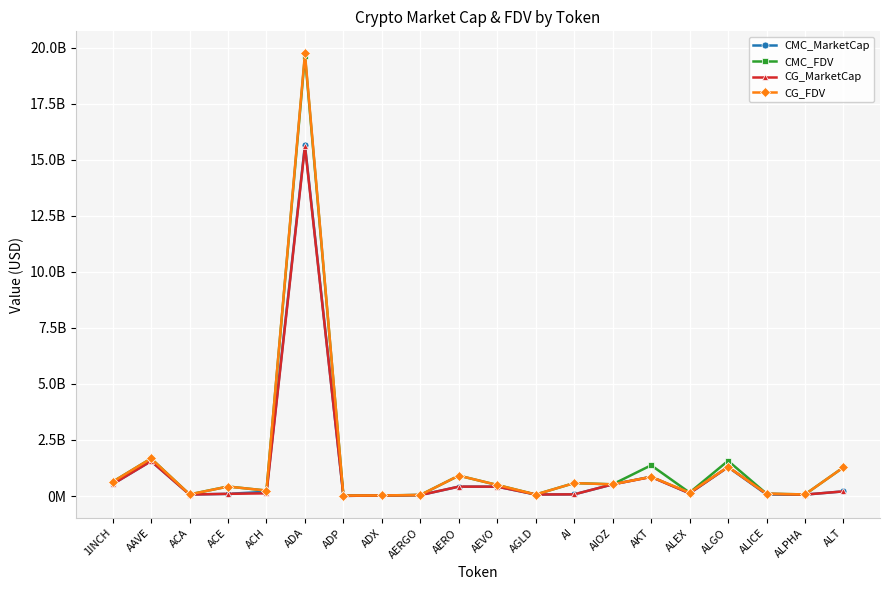

Reading left to right, list all the values displayed in this chart.

CMC_MarketCap: 529612234.8	1556624975.4	67855332.7	97461040.4	191836778.0	15660565204.3	6275637.3	26014054.3	42342670.1	419429958.2	417892039.1	68381666.0	74967996.0	519962208.0	862430962.0	120597096.0	1292179870.5	70435035.1	63802575.6	208063139.0
CMC_FDV: 633450997.1	1674450202.1	72968097.5	424863844.4	243264000.1	19640624857.5	20592444.4	27089314.7	47576033.9	910283045.0	493073483.4	68381666.0	577964541.0	522575263.7	1371618269.7	153242638.0	1570403321.8	103713117.8	72256597.5	1279568313.0
CG_MarketCap: 529754996.0	1556778598.0	67371466.0	98377673.0	120738536.0	15594994493.0	6309478.0	26015811.0	42117256.0	419439190.0	418192226.0	68468249.0	74967996.0	519962208.0	849719729.0	120597096.0	1298363092.0	95261266.0	63899534.0	208063139.0
CG_FDV: 633621748.0	1674615453.0	72447772.0	422810395.0	244227510.0	19735849381.0	20703487.0	27091144.0	47322759.0	910309310.0	493427675.0	68468249.0	576676893.0	521494992.0	857802222.0	153242638.0	1298363134.0	103451149.0	72366404.0	1279568313.0